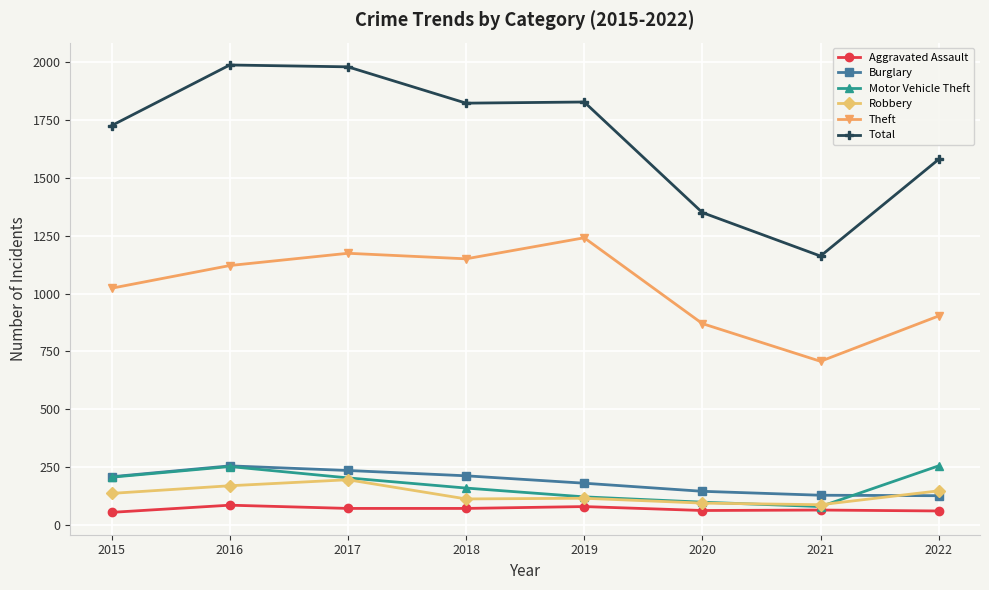

How many distinct data groups are displayed?

6